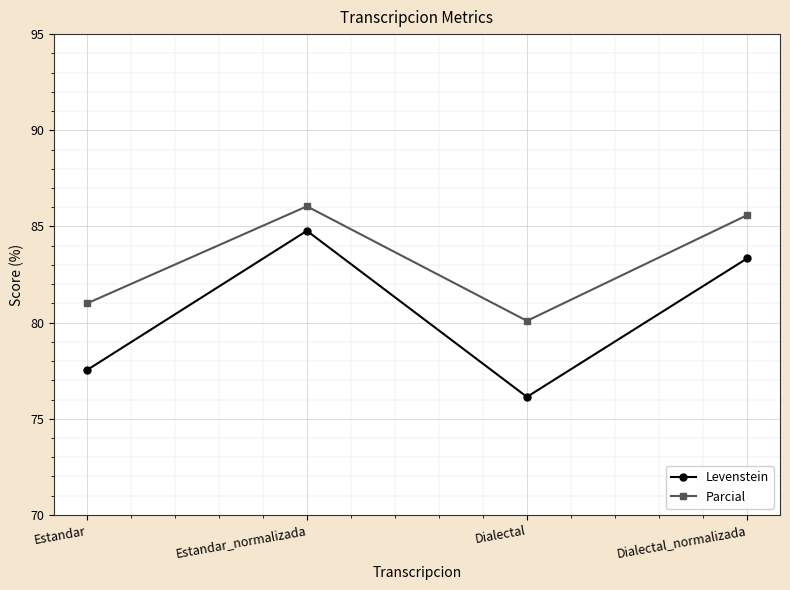

True or false: Parcial and Levenstein cross at least once.

False